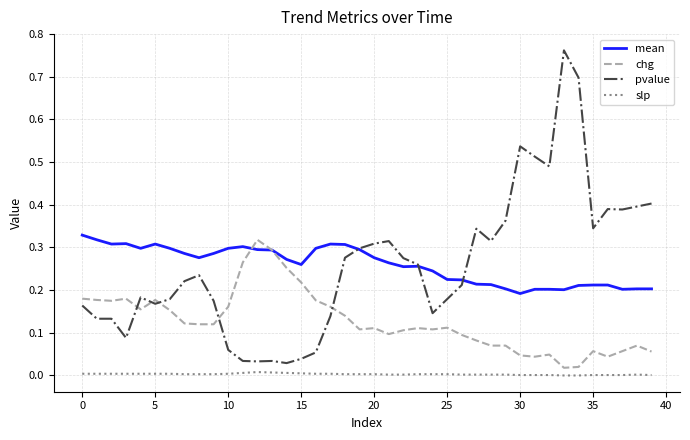

True or false: mean and slp cross at least once.

False